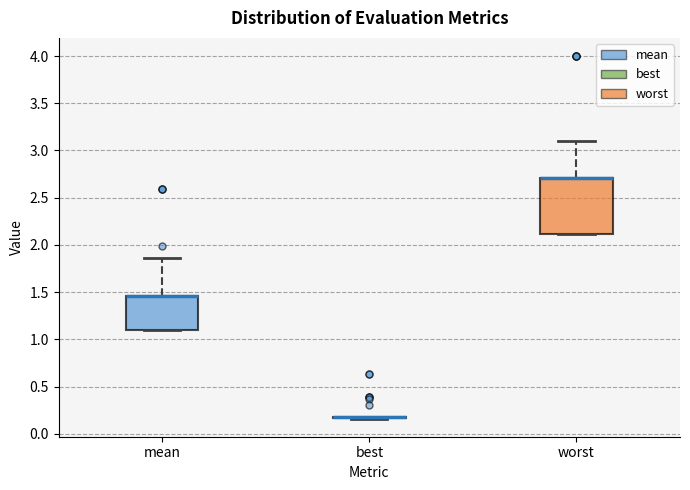

Reading left to right, read every box against the y-axis: the position of its median line, the range the box covers, and the ends of its whiskers. The values are not printed on the chart, so give them approximately, as read against the axis.

mean: median 1.45 (drawn on the box's upper edge), box 1.10 to 1.45, whiskers 1.10 to 1.85
best: box collapsed to a line at 0.20, whiskers 0.15 to 0.20
worst: median 2.70 (drawn on the box's upper edge), box 2.10 to 2.70, whiskers 2.10 to 3.10